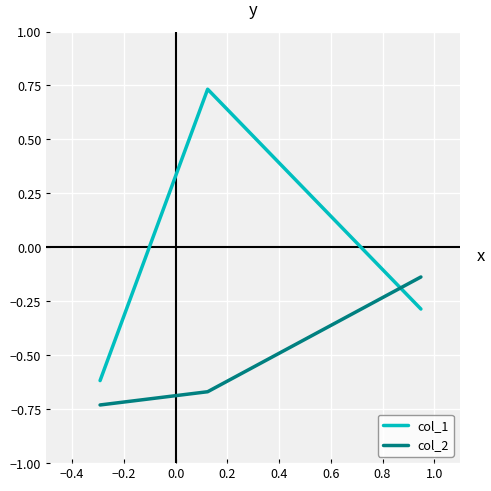

List the series in order of their overall mean, highest first.

col_1, col_2